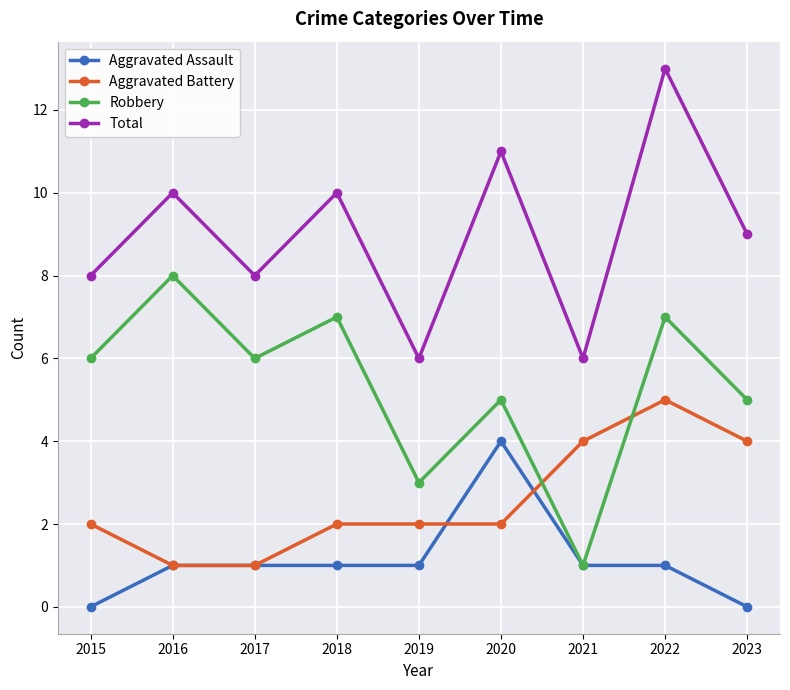

The Aggravated Assault series shows 1 at 2016. True or false?

True